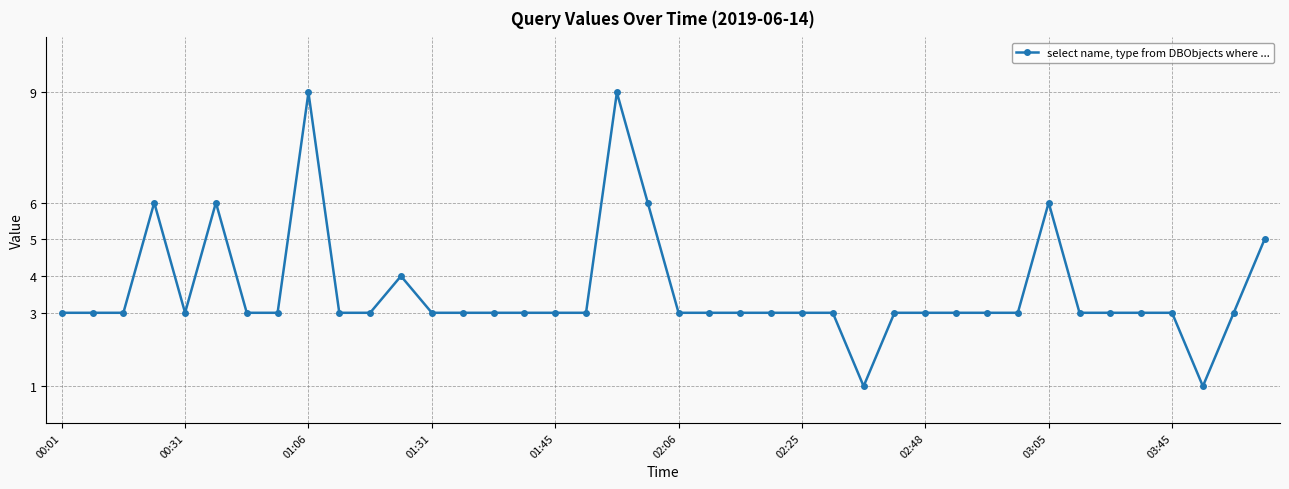

What is the average value?

4